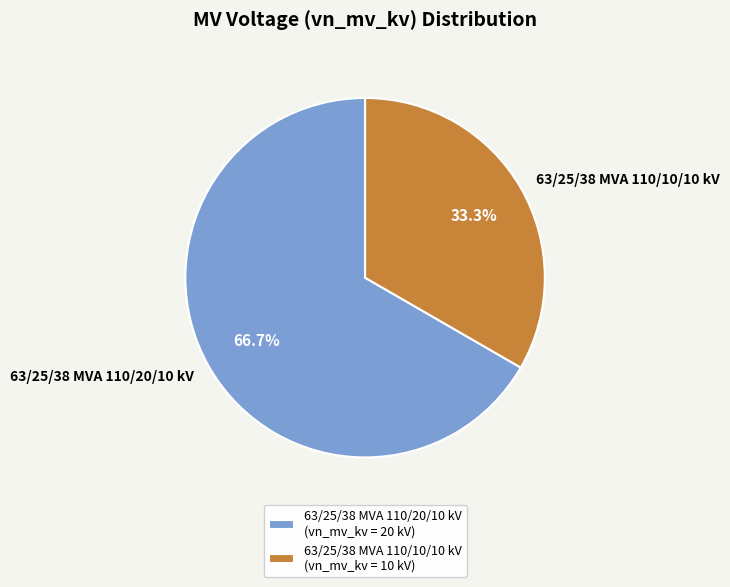

Combined, what portion of the pie is 63/25/38 MVA 110/20/10 kV and 63/25/38 MVA 110/10/10 kV?

100.0%